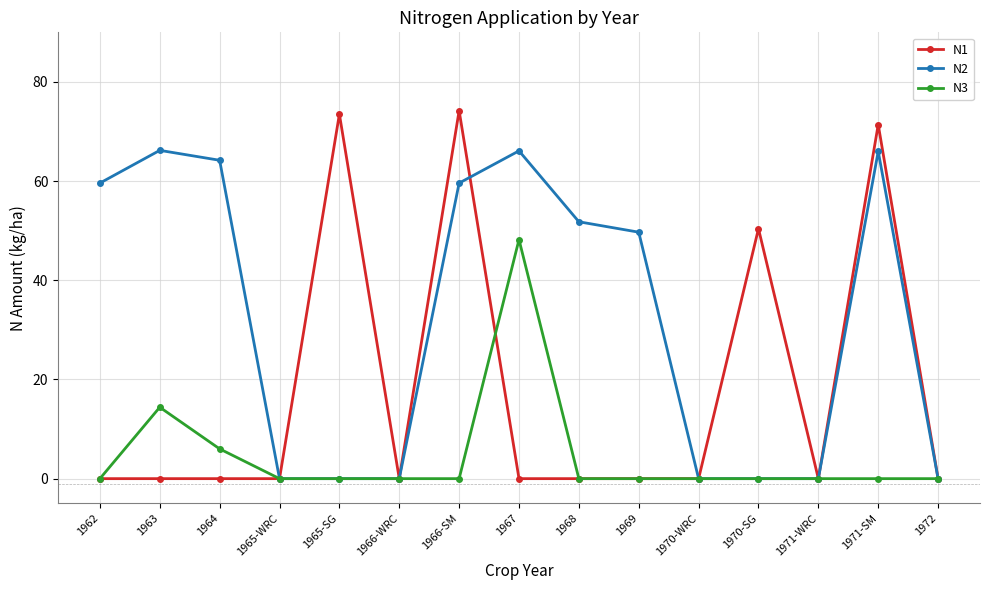

What are all the series names shown in the legend?

N1, N2, N3